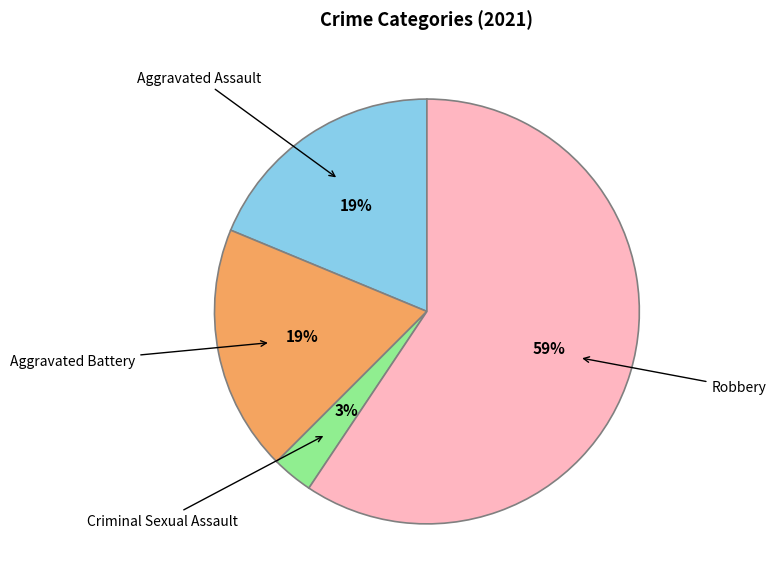

Count the number of slices in the pie.

4